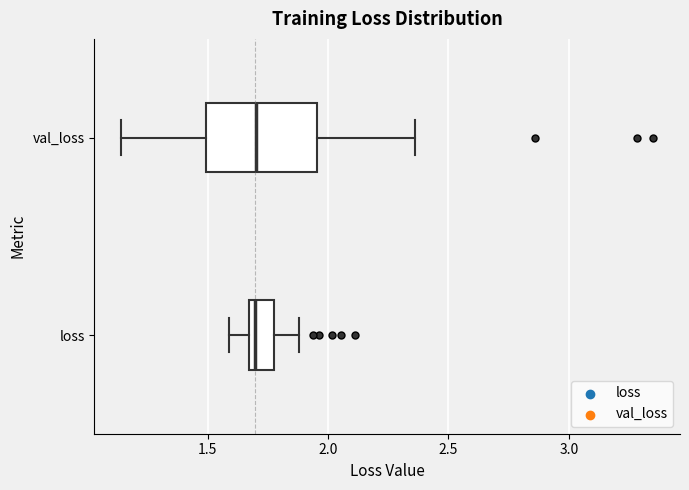

Reading bottom to top, read every box against the x-axis: the position of its median line, the range the box covers, and the ends of its whiskers. The values are not printed on the chart, so give them approximately, as read against the axis.

loss: median 1.70, box 1.65 to 1.75, whiskers 1.60 to 1.90
val_loss: median 1.70, box 1.50 to 1.95, whiskers 1.15 to 2.35